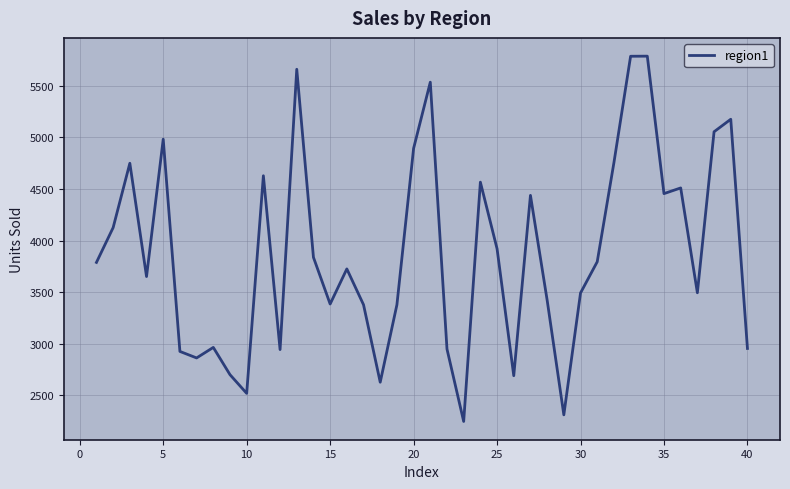

What is the difference between the maximum and minimum values?

3537